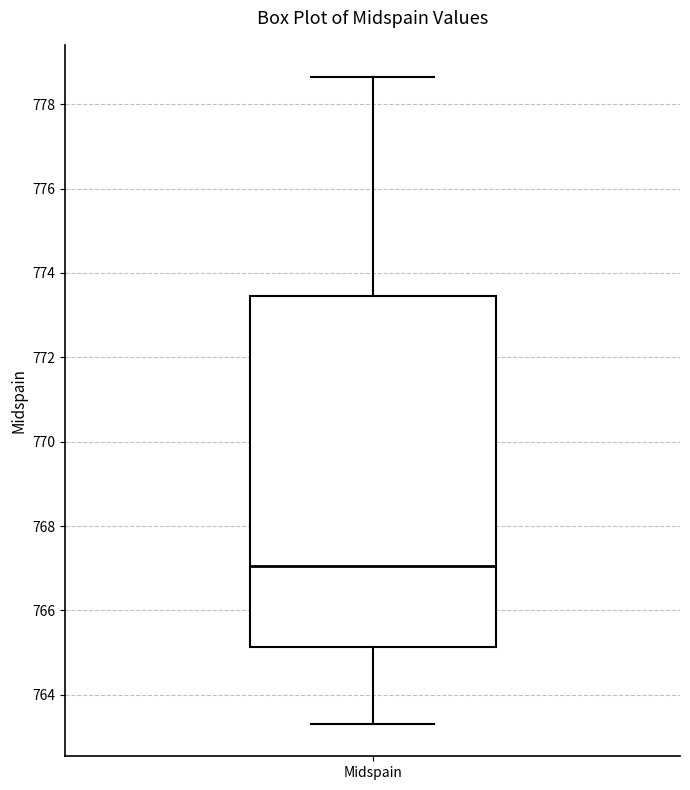

Where is the upper edge of the box for Midspain on the y-axis? The values are not printed on the chart, so give them approximately, as read against the axis.

773.4